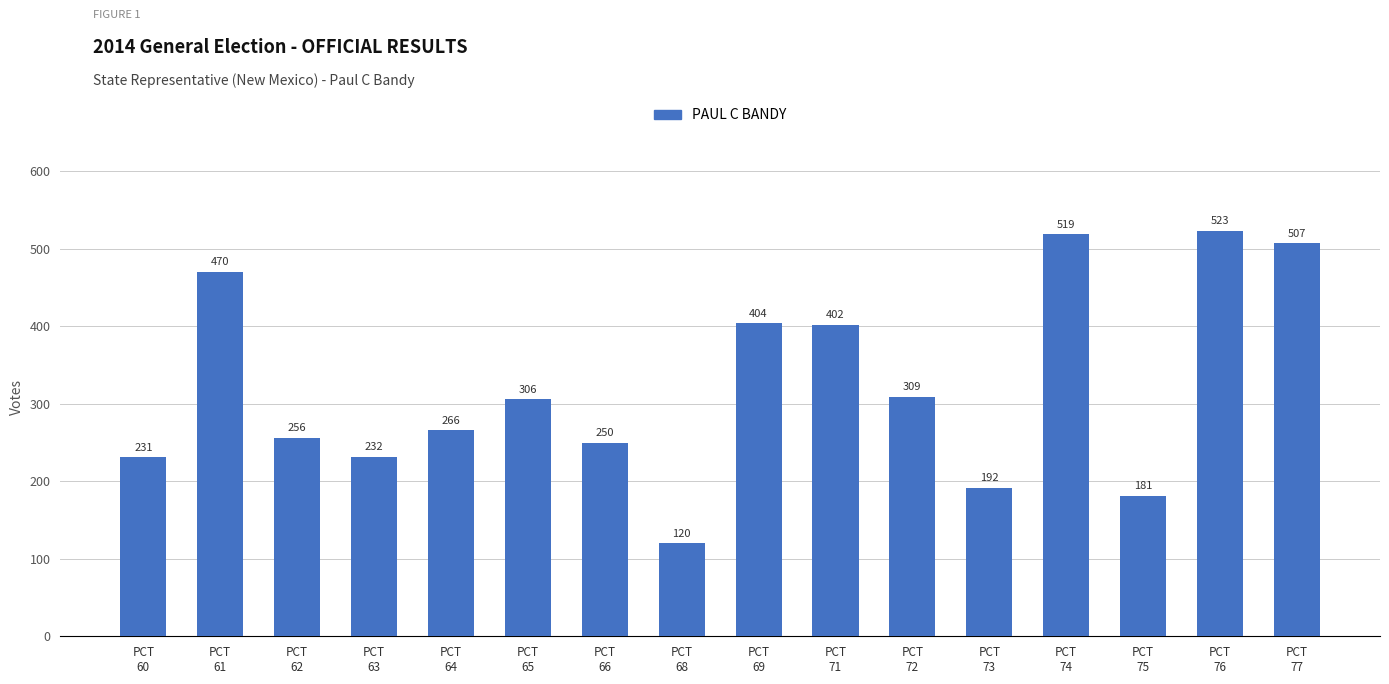

What is the greatest value displayed?

523